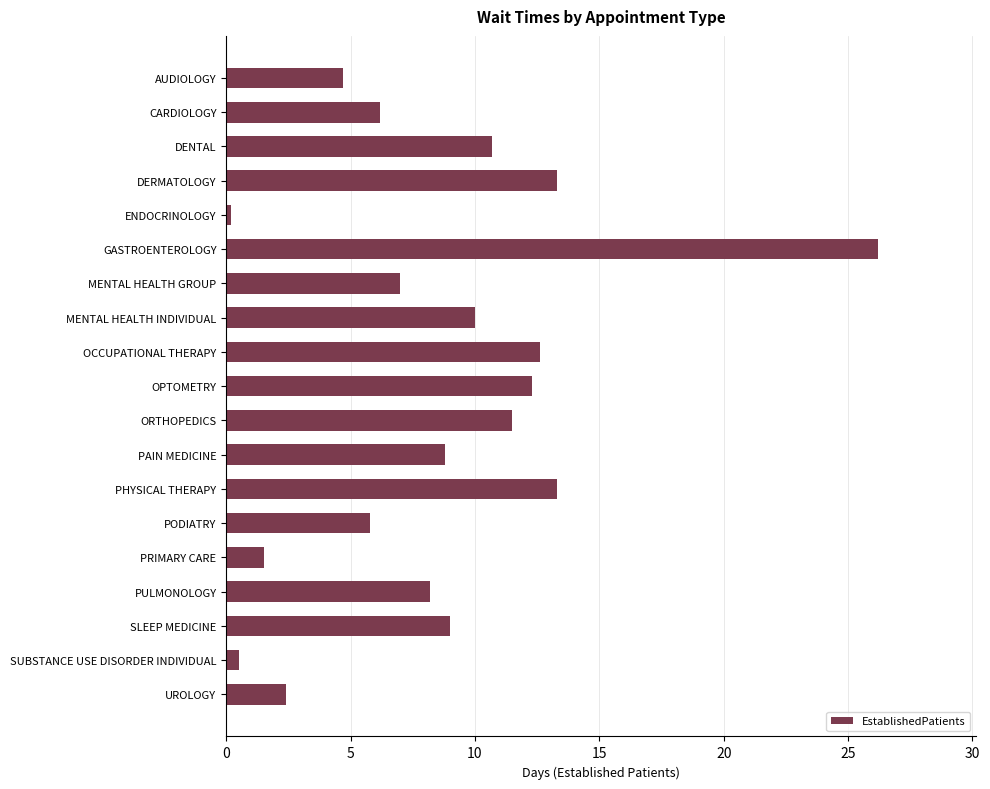

What is the sum of all values?

164.2